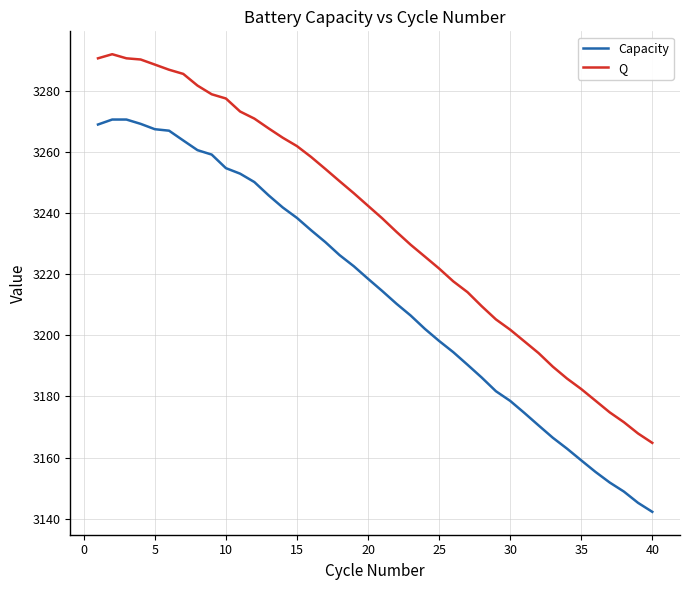

Which series has the largest total across all categories?

Q